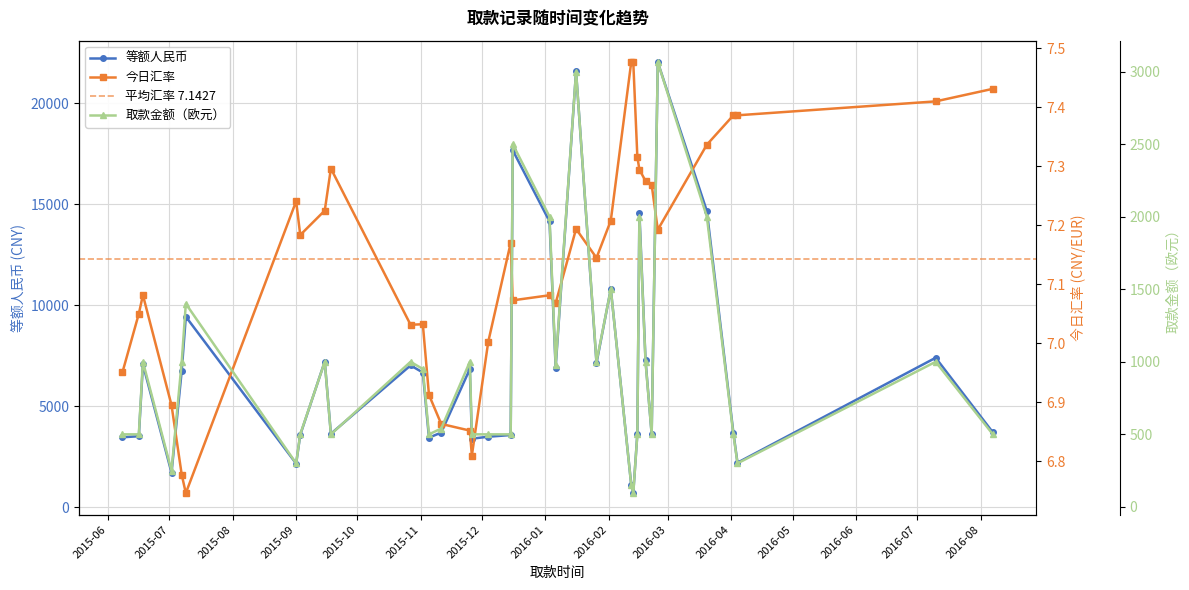

Which series has the largest range (max minus min)?

等额人民币